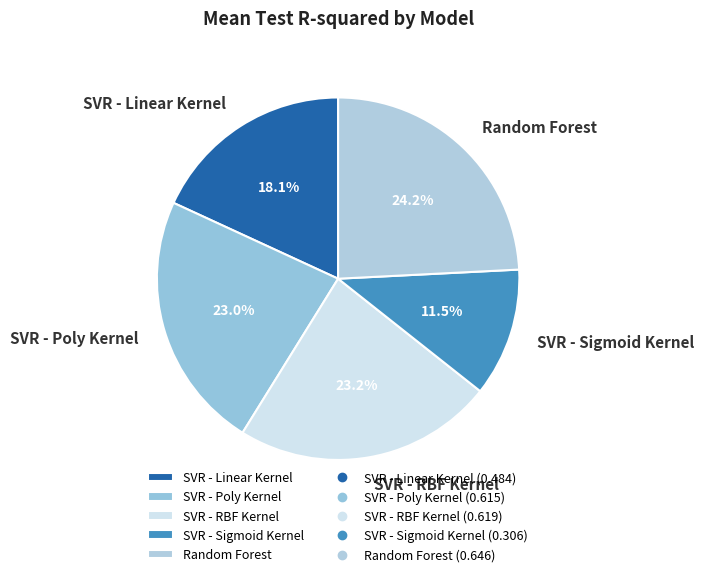

Does Random Forest represent more than half of the total?

No